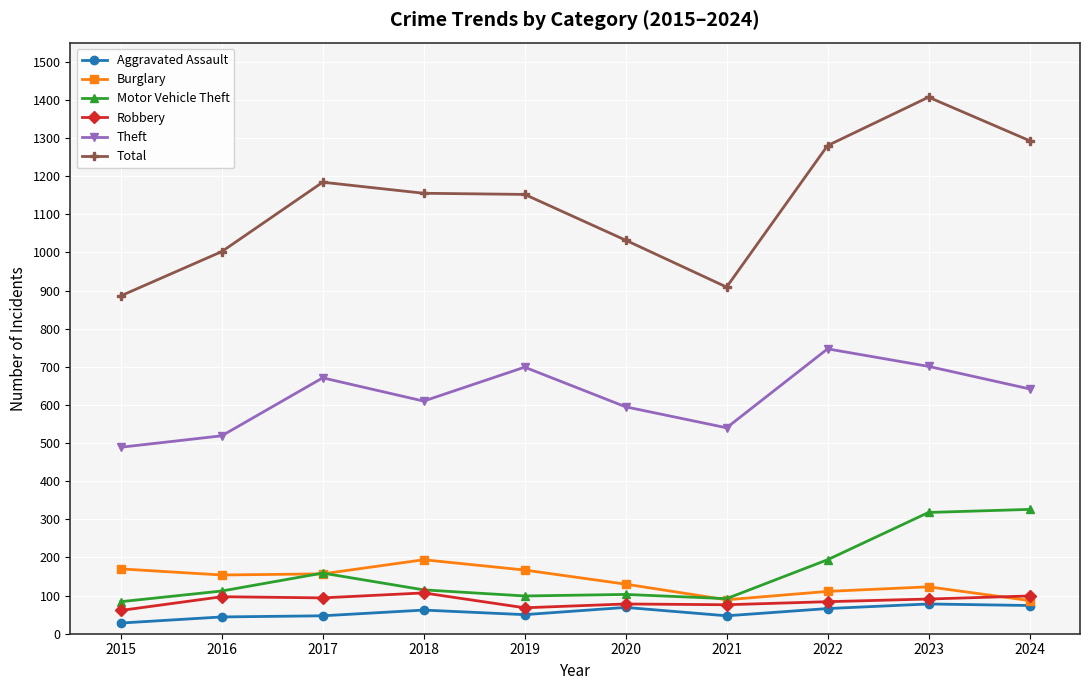

What is the value of the Burglary point at the 8th from the left?

111